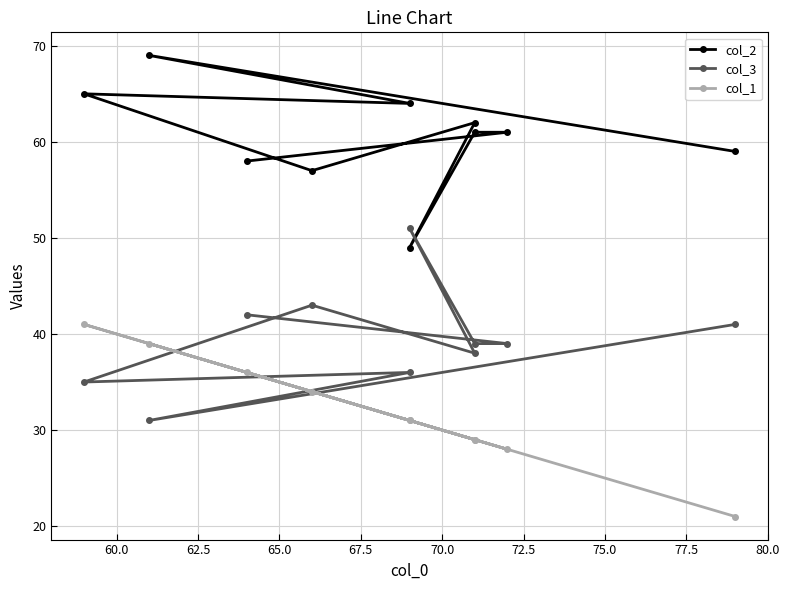

What are all the series names shown in the legend?

col_2, col_3, col_1